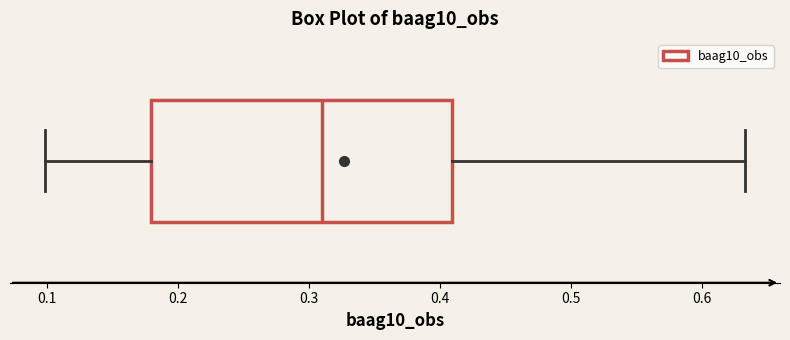

Read this box plot against the x-axis: the position of the median line, the range covered by the box, and the ends of both whiskers. The values are not printed on the chart, so give them approximately, as read against the axis.

median 0.31, box 0.18 to 0.41, whiskers 0.10 to 0.63